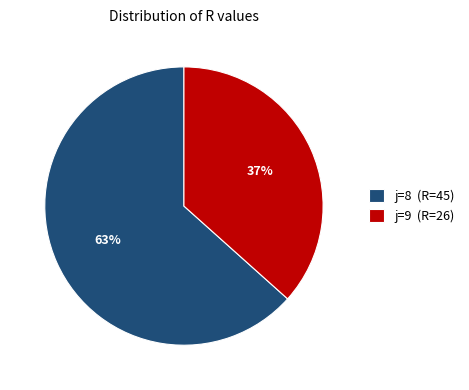

Combined, do j=9 (R=26) and j=8 (R=45) account for over 50%?

Yes